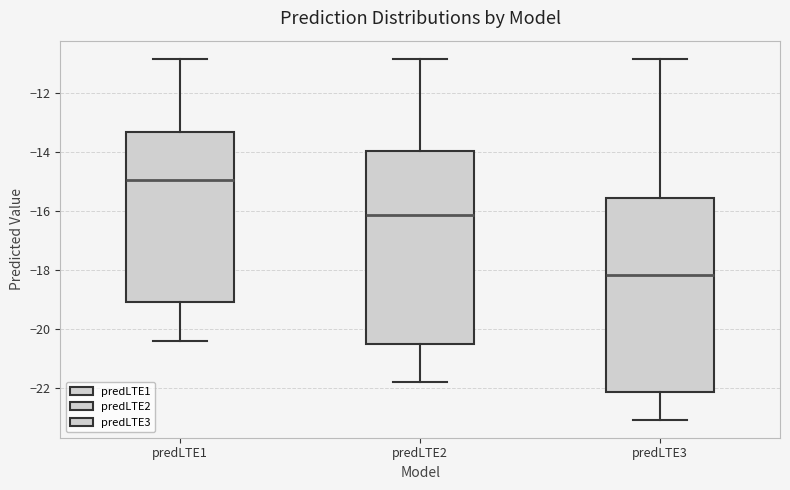

Reading left to right, transcribe this box plot: for each box, give where its median line is, the range the box spans, and where its two whiskers end, as read against the y-axis. The values are not printed on the chart, so give them approximately, as read against the axis.

predLTE1: median -15.0, box -19.0 to -13.4, whiskers -20.4 to -10.8
predLTE2: median -16.2, box -20.4 to -14.0, whiskers -21.8 to -10.8
predLTE3: median -18.2, box -22.2 to -15.6, whiskers -23.0 to -10.8